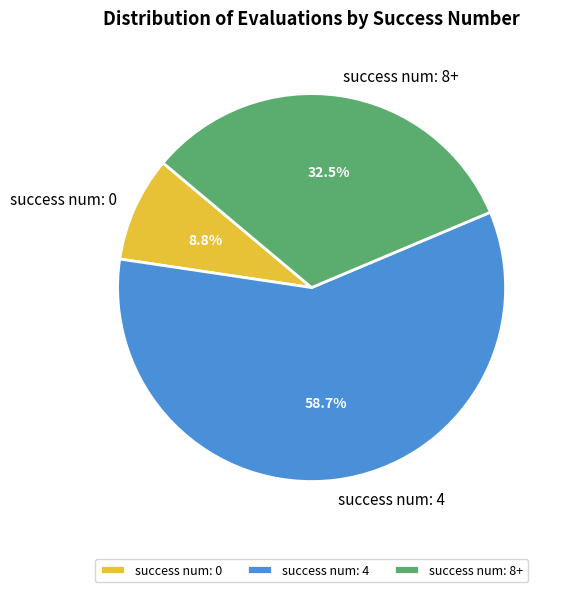

Count the number of slices in the pie.

3